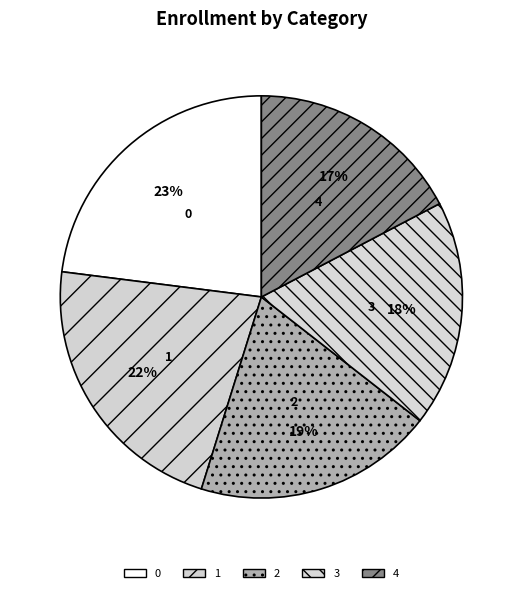

To the nearest percent, what percentage of the pie is 3?

18%